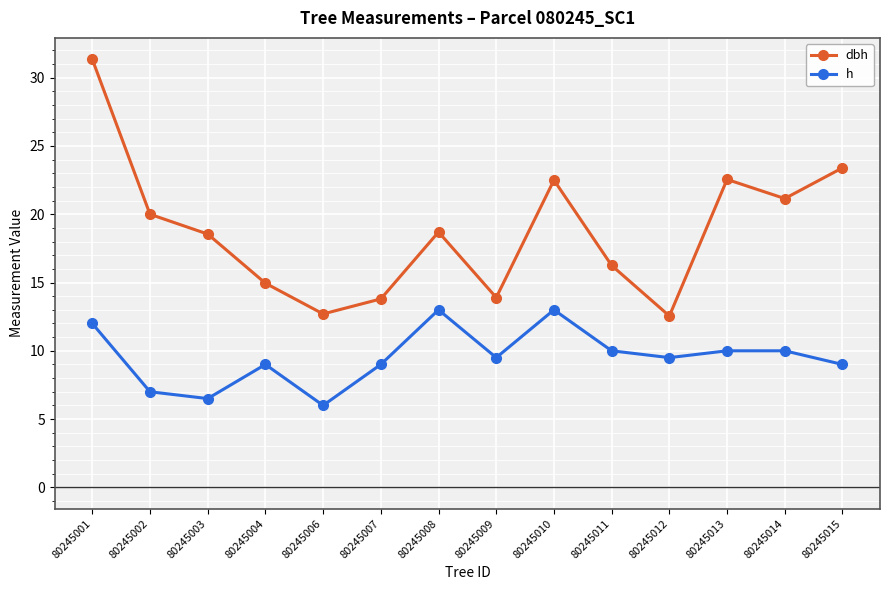

What are all the series names shown in the legend?

dbh, h